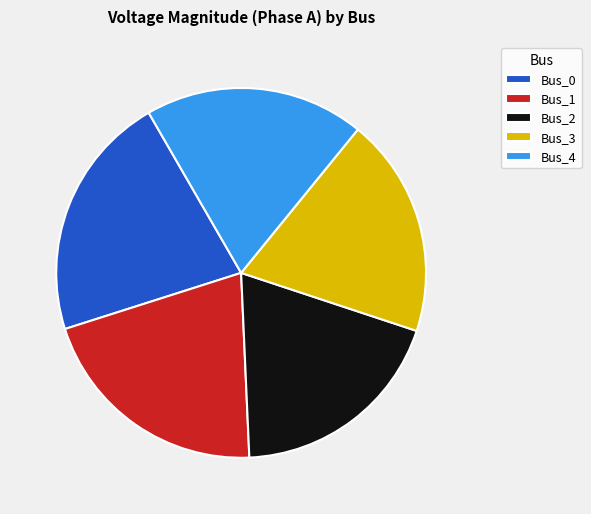

Is there any slice that represents more than half of the pie?

No